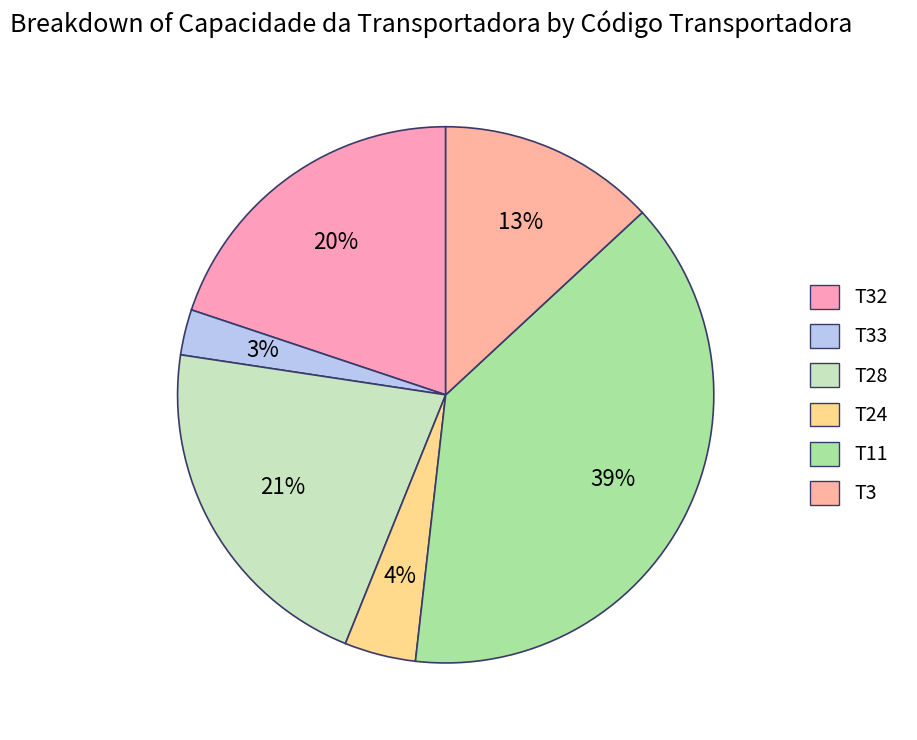

What is the largest slice in the pie chart?

T11